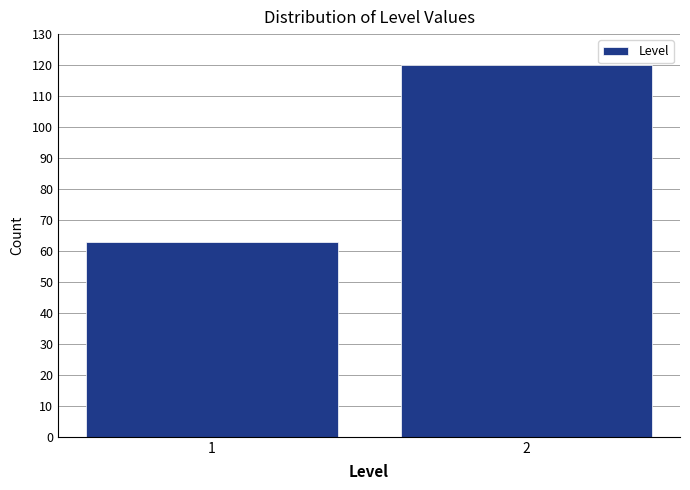

Reading left to right, transcribe all the data shown in this chart.

63	120